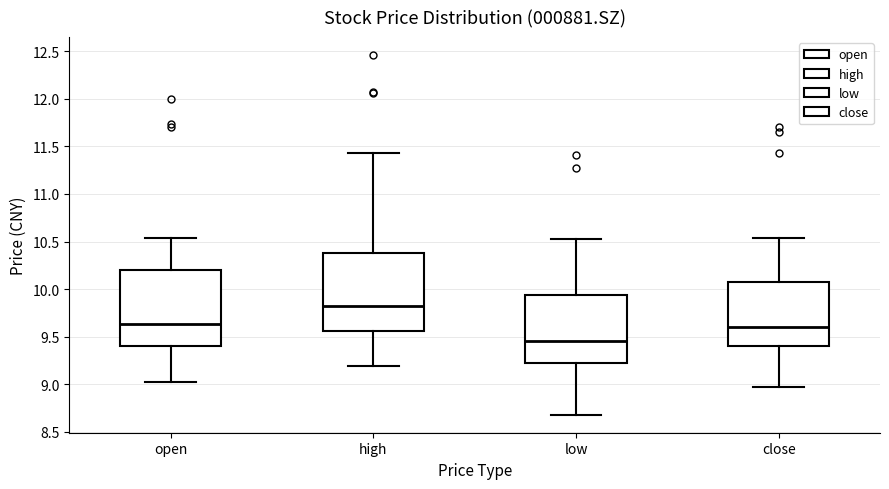

Reading left to right, read every box against the y-axis: the position of its median line, the range the box covers, and the ends of its whiskers. The values are not printed on the chart, so give them approximately, as read against the axis.

open: median 9.65, box 9.40 to 10.20, whiskers 9.00 to 10.55
high: median 9.85, box 9.55 to 10.40, whiskers 9.20 to 11.45
low: median 9.45, box 9.25 to 9.95, whiskers 8.70 to 10.55
close: median 9.60, box 9.40 to 10.05, whiskers 8.95 to 10.55